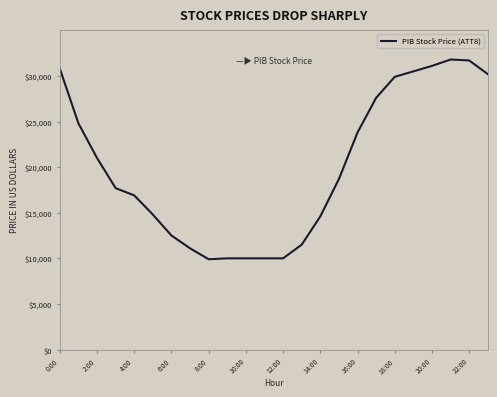

What is the greatest value displayed?

31800